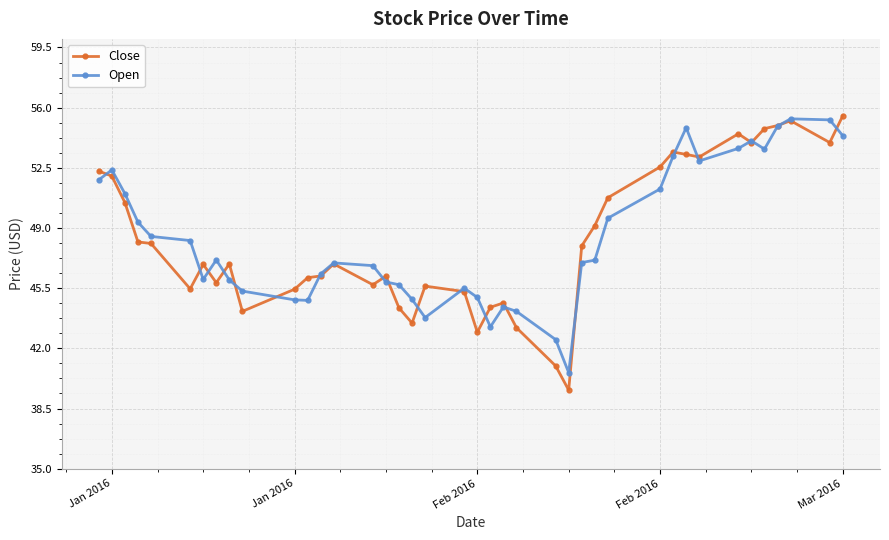

Which series has the largest range (max minus min)?

Close